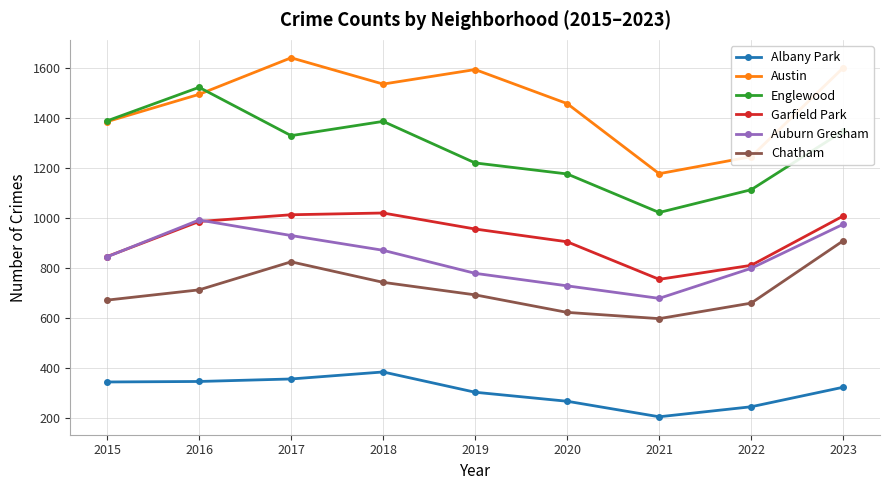

True or false: Englewood has a value of 680 at 2020.

False